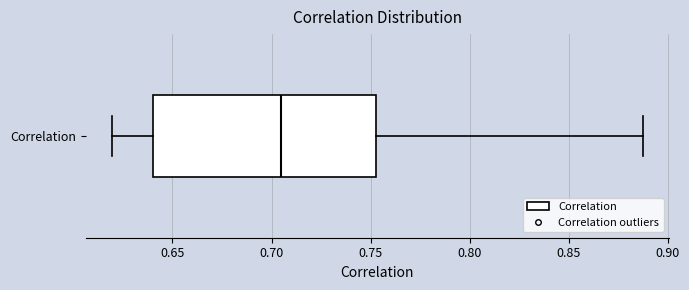

Read this box plot against the x-axis: the position of the median line, the range covered by the box, and the ends of both whiskers. The values are not printed on the chart, so give them approximately, as read against the axis.

median 0.705, box 0.640 to 0.755, whiskers 0.620 to 0.885